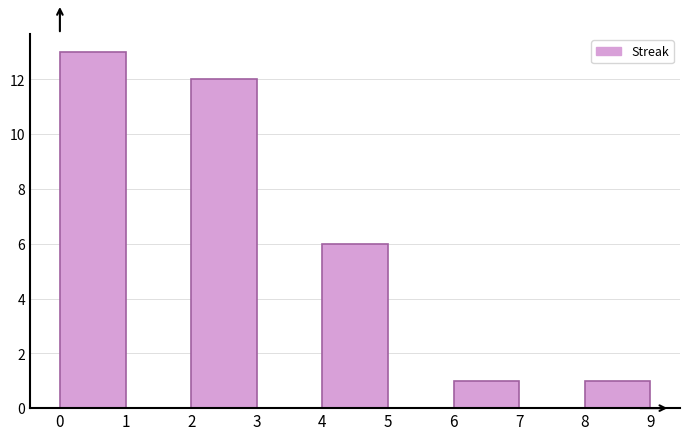

What is the height of the bar covering 4 to 5 on the x-axis? The values are not printed on the chart, so give them approximately, as read against the axis.

6